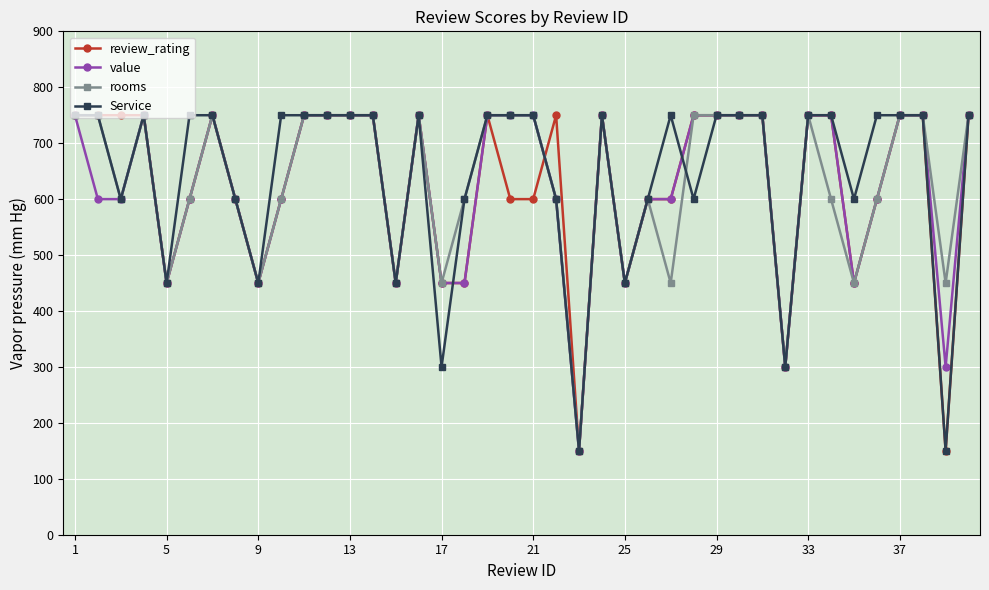

What is the average value of the rooms series?

630